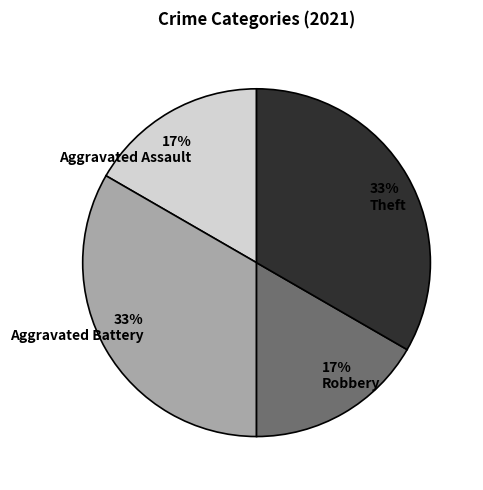

Approximately how many times larger is the value at Aggravated Assault compared to Theft?

0.5